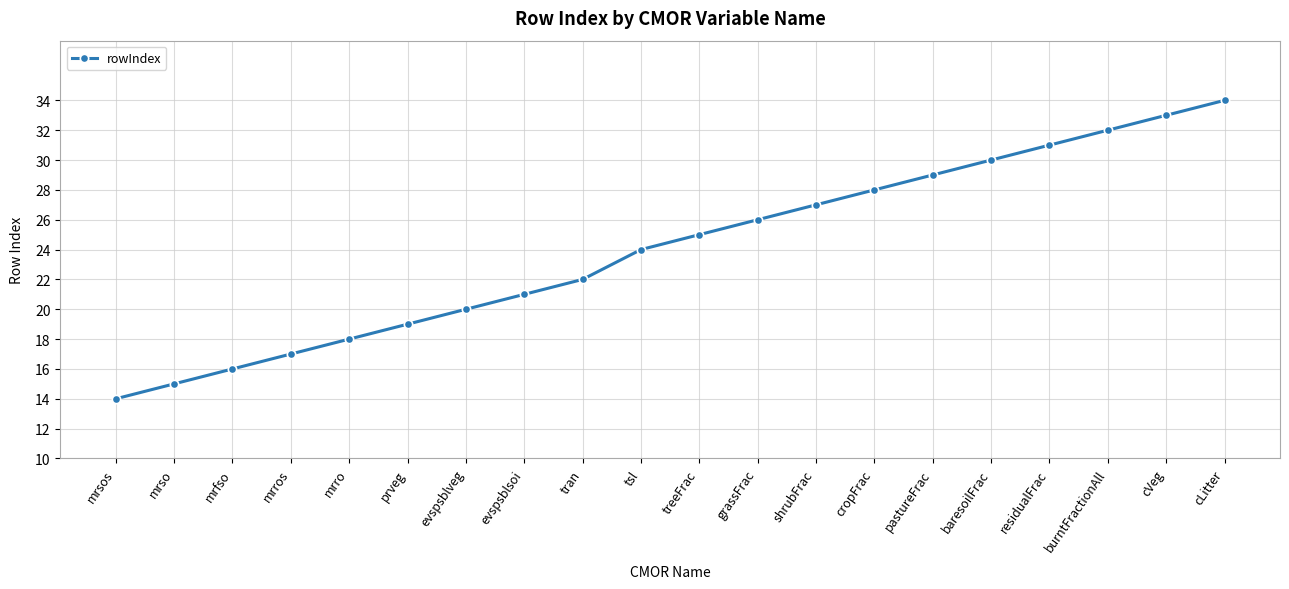

What is the label of the 20th point from the left?

cLitter